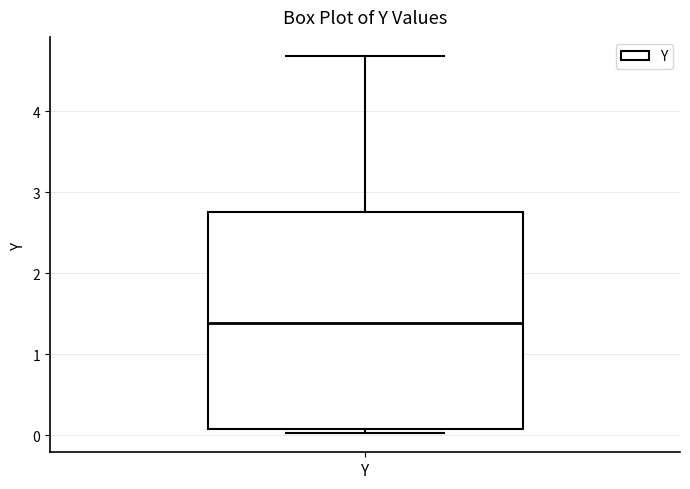

Transcribe this box plot: give where the median line is, the range the box spans, and where the two whiskers end, as read against the y-axis. The values are not printed on the chart, so give them approximately, as read against the axis.

median 1.4, box 0.1 to 2.8, whiskers 0.0 to 4.7